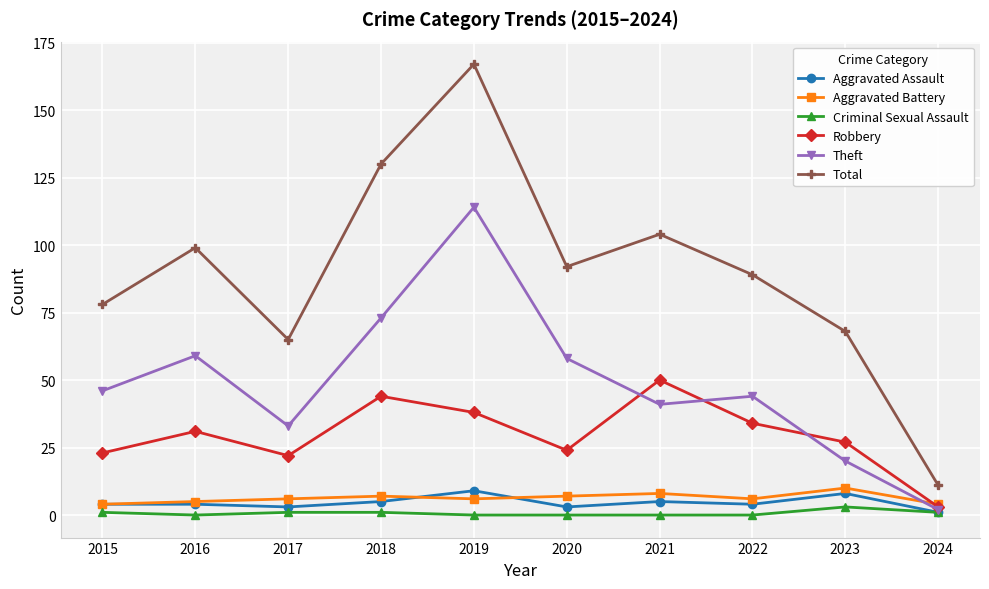

Is this an area chart (filled region under the line)?

No